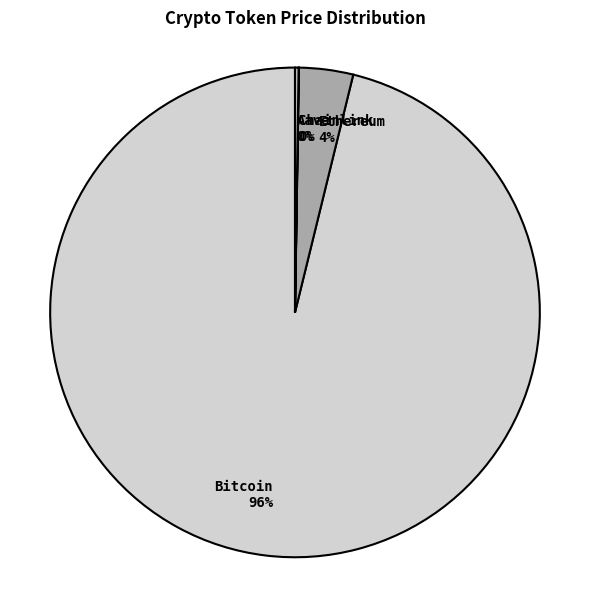

Is it true that Ethereum is 15% of the pie?

False